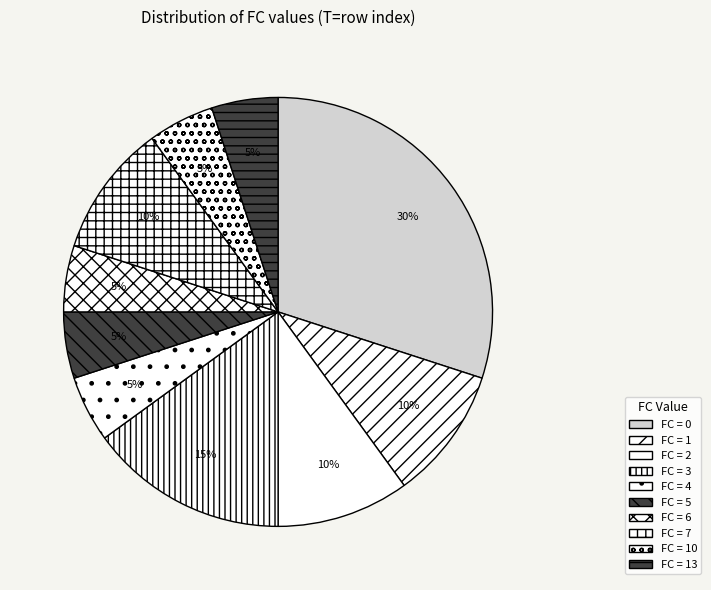

How many segments does this pie chart have?

10